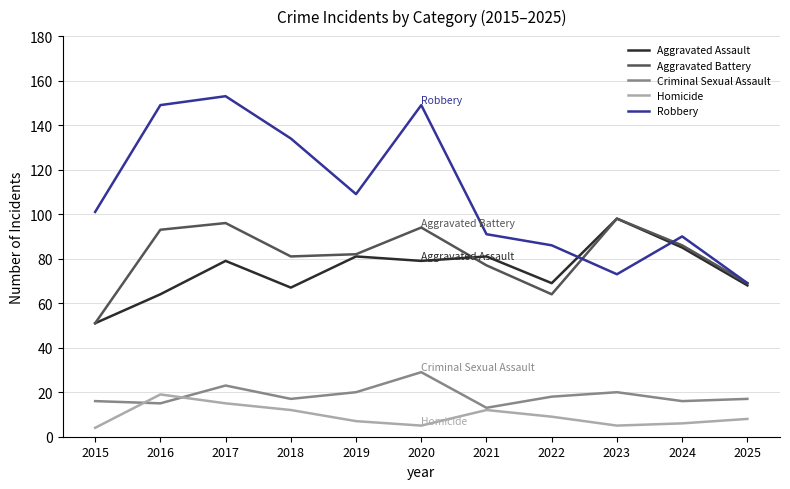

True or false: Aggravated Battery has a value of 86 at 2024.

True